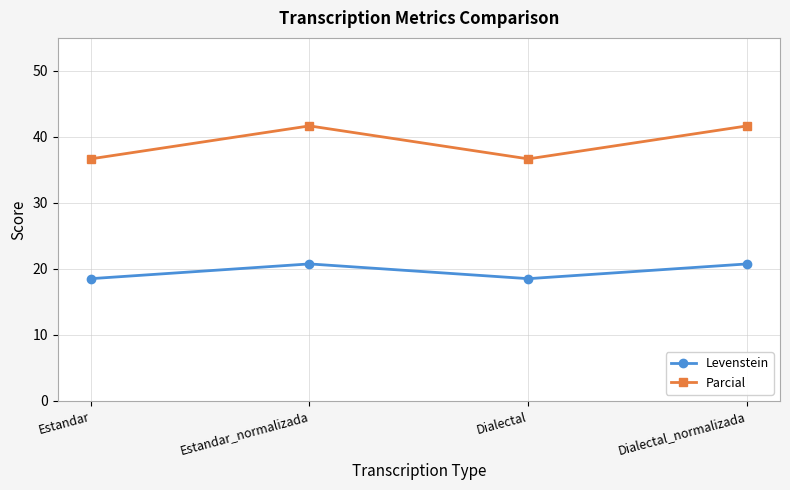

What is the greatest value displayed?

41.7